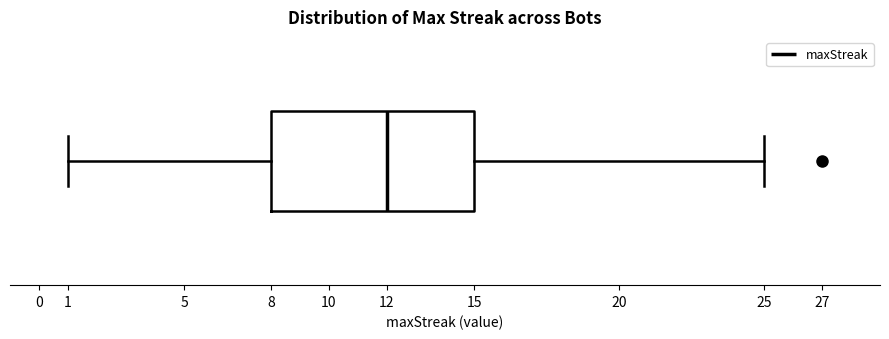

Read this box plot against the x-axis: the position of the median line, the range covered by the box, and the ends of both whiskers. The values are not printed on the chart, so give them approximately, as read against the axis.

median 12, box 8 to 15, whiskers 1 to 25